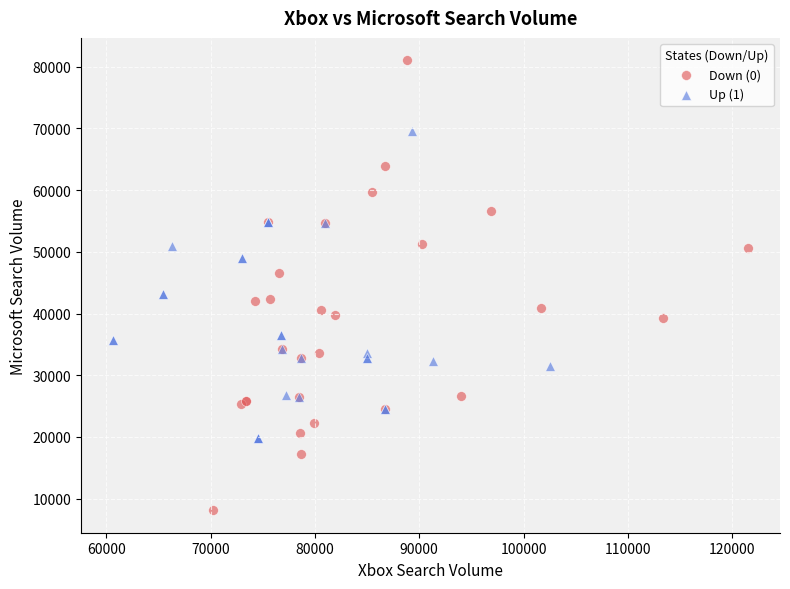

Which series has the largest Y range (max minus min)?

Down (0)